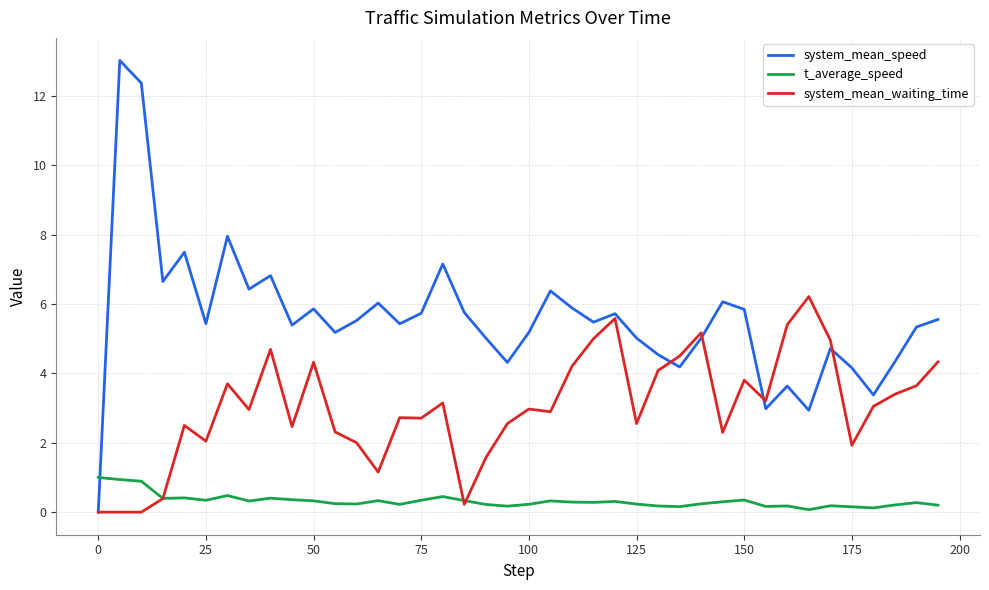

How many lines are shown in the chart?

3